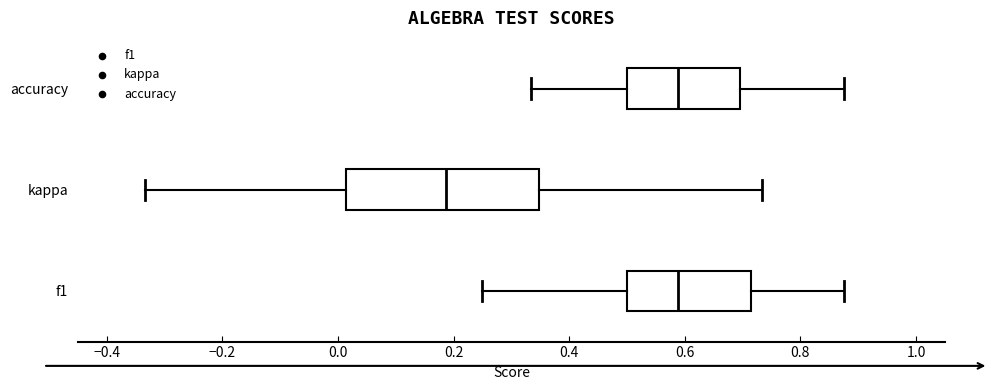

Where does the median line of the box for kappa sit on the x-axis? The values are not printed on the chart, so give them approximately, as read against the axis.

0.18